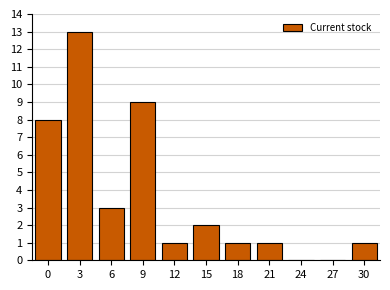

Reading left to right, what are all the values shown in this chart?

0=8	3=13	6=3	9=9	12=1	15=2	18=1	21=1	24=0	27=0	30=1